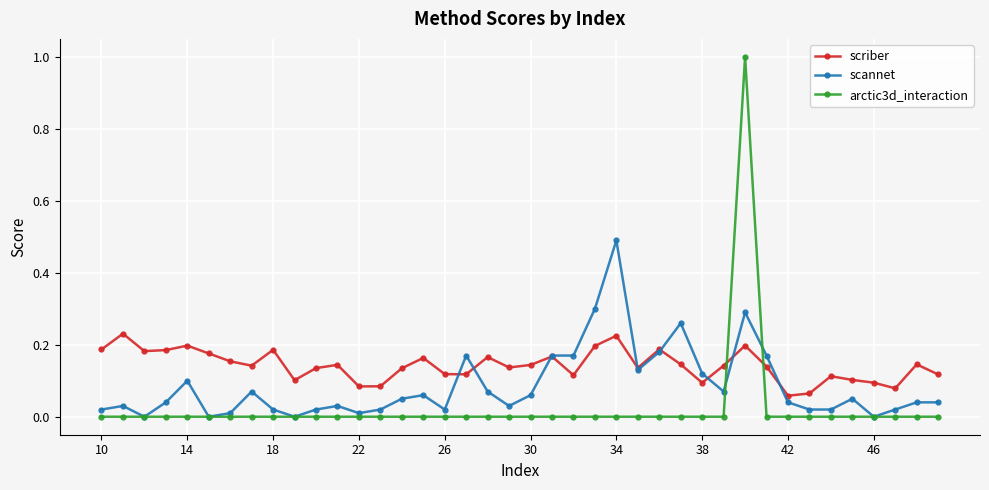

Rank the series by their maximum value, from lowest to highest.

scriber, scannet, arctic3d_interaction